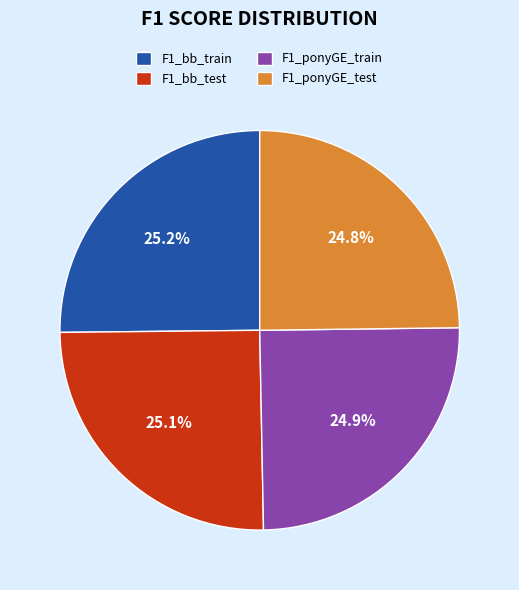

Does F1_bb_train account for over 50% of the chart?

No